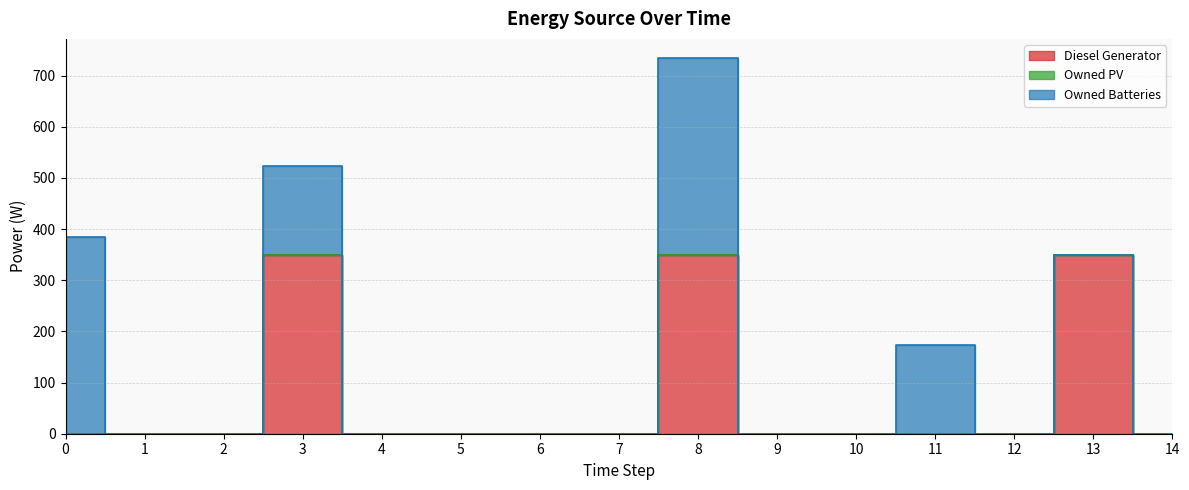

Reading left to right, extract all data points from this chart.

Diesel Generator: 0	0	0	350	0	0	0	0	350	0	0	0	0	350	0
Owned PV: 0	0	0	0	0	0	0	0	0	0	0	0	0	0	0
Owned Batteries: 385	0	0	174	0	0	0	0	385	0	0	174	0	0	0